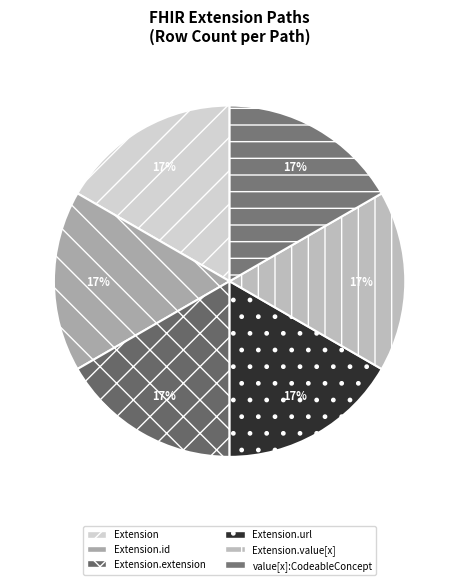

Rank the categories by value from highest to lowest.

Extension.url, Extension, Extension.id, Extension.extension, Extension.value[x], Extension.value[x] (valueCodeableConcept)